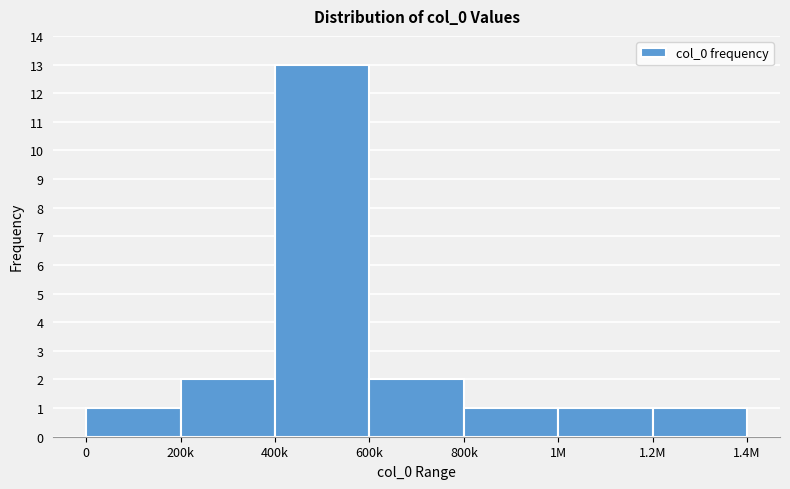

Reading right to left, extract all data points from this chart.

1	1	1	2	13	2	1